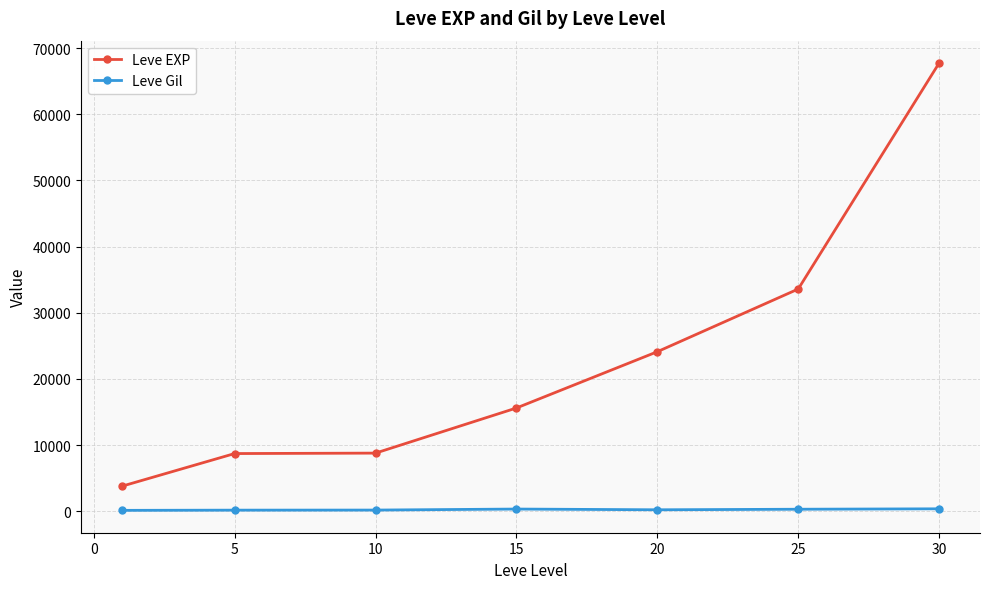

True or false: Leve EXP has more than 1 interior local peaks.

False